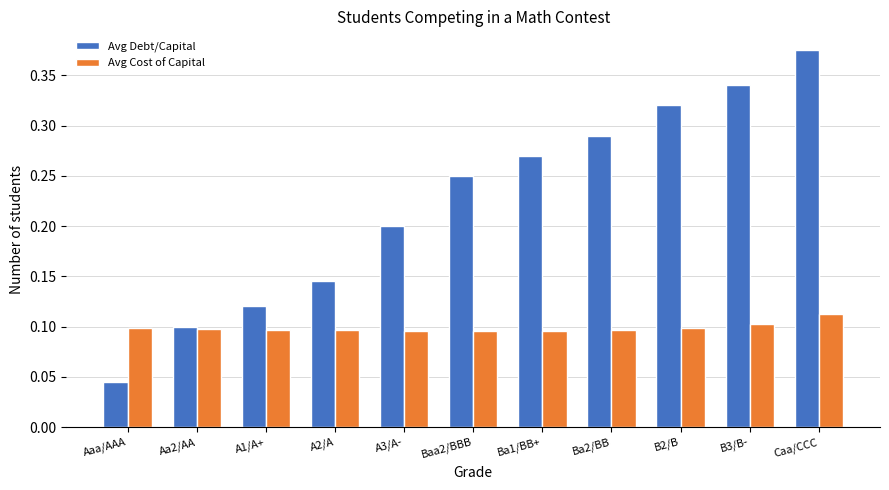

Which series has the largest range (max minus min)?

Avg Debt/Capital